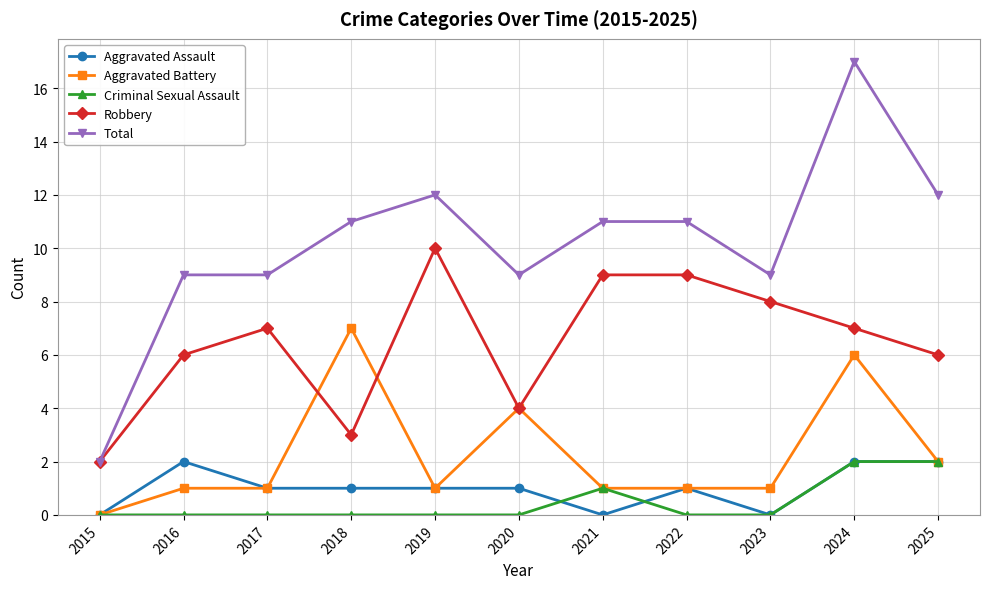

What value does the Aggravated Battery series have at 2021?

1